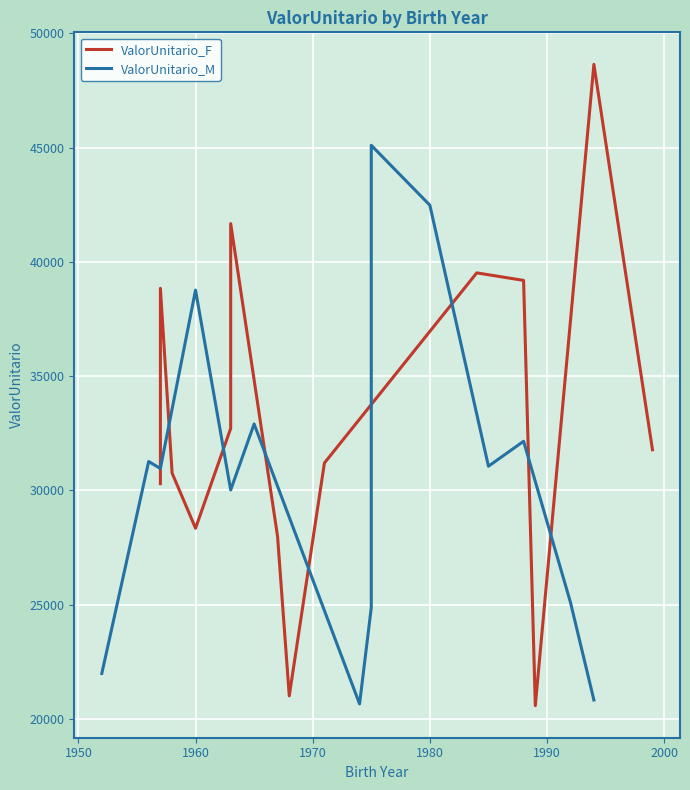

True or false: ValorUnitario_M and ValorUnitario_F intersect in this chart.

True